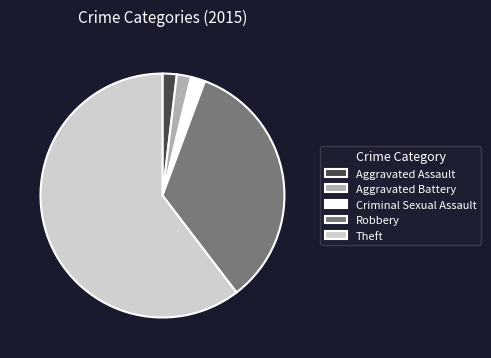

How many segments does this pie chart have?

5